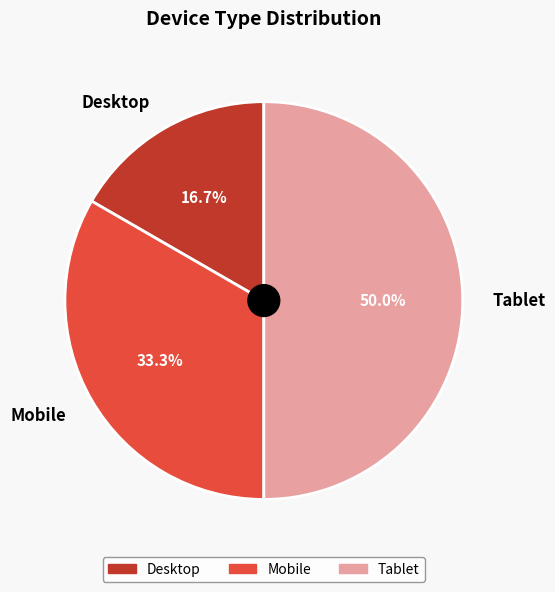

True or false: Tablet accounts for 39% of the total.

False